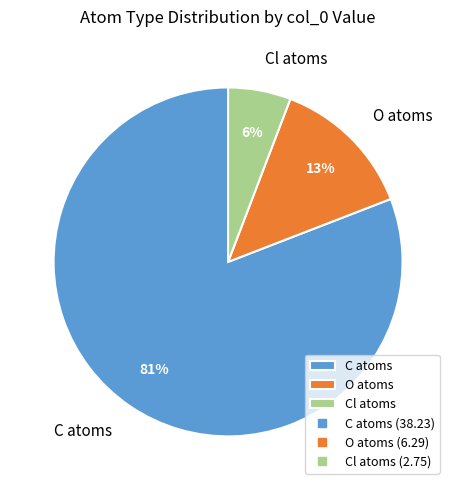

Is there any slice that represents more than half of the pie?

Yes